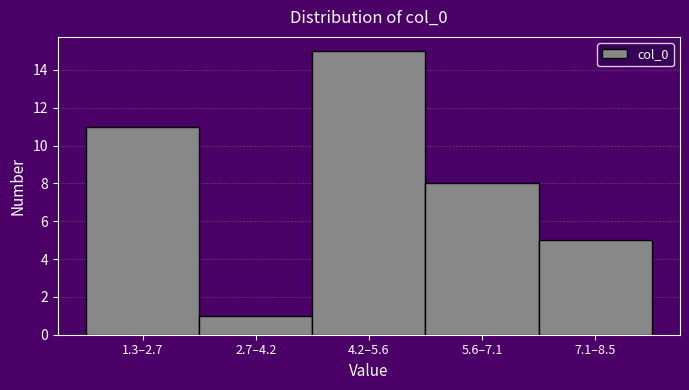

Reading left to right, transcribe all the data shown in this chart.

11	1	15	8	5